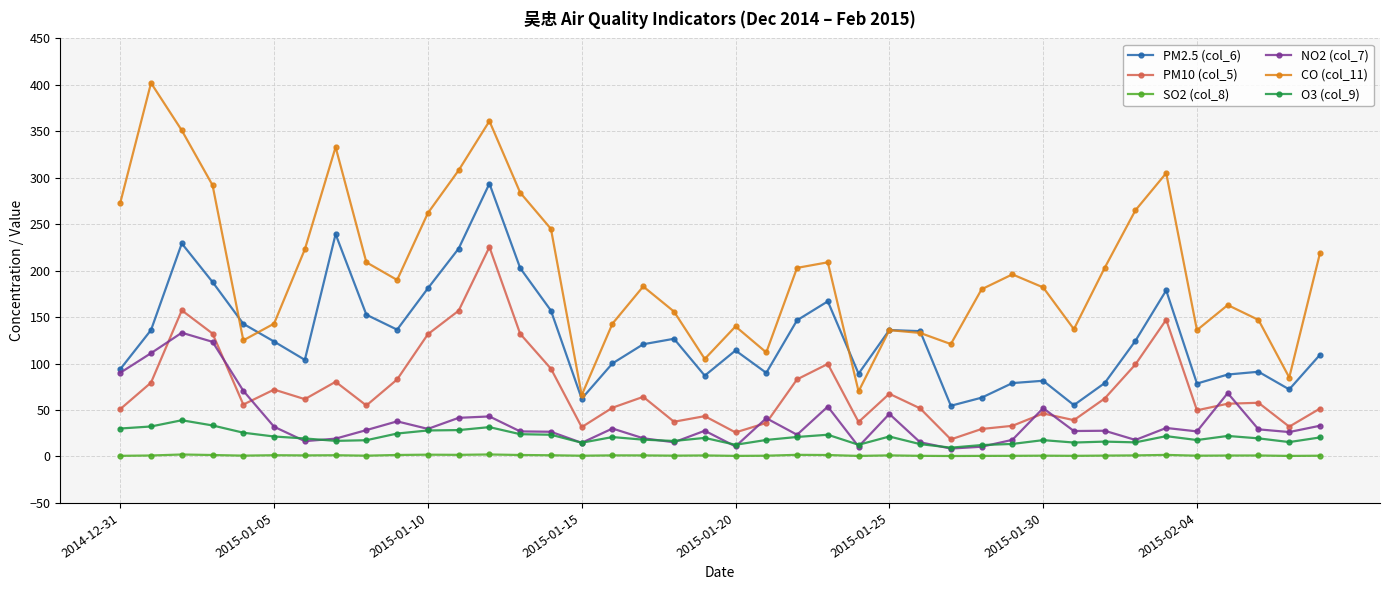

What is the lowest value of the O3 (col_9) series?

9.5